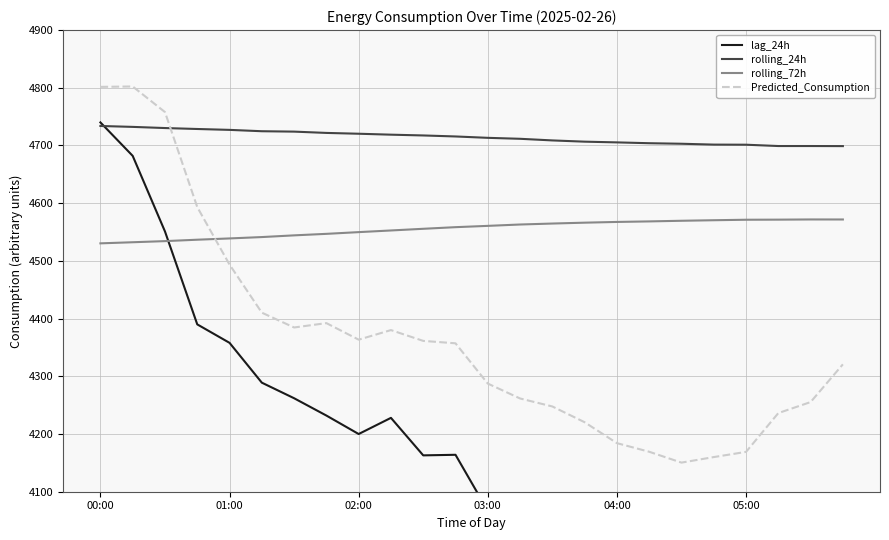

Which series has the largest range (max minus min)?

lag_24h